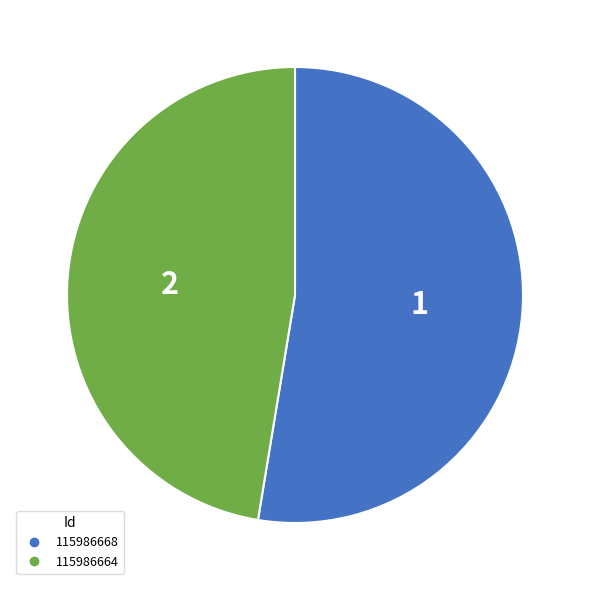

The 115986664 slice represents 47% of the pie. True or false?

True